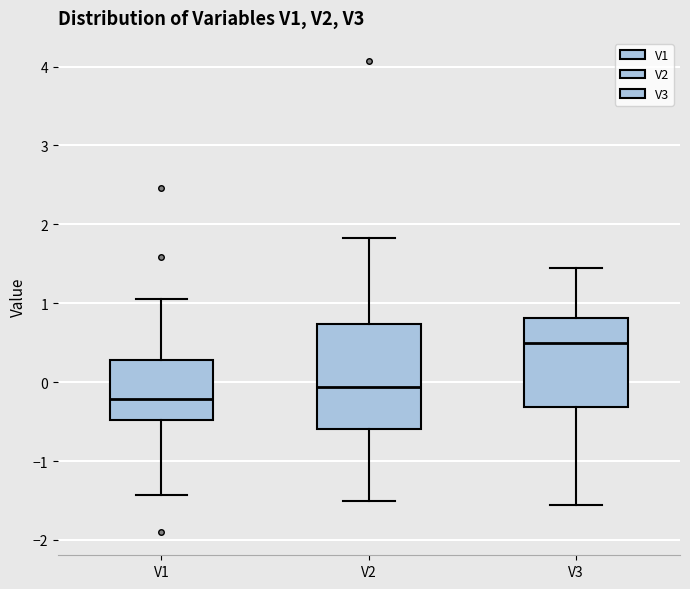

Which box is the tallest, from its lower edge to its upper edge?

V2